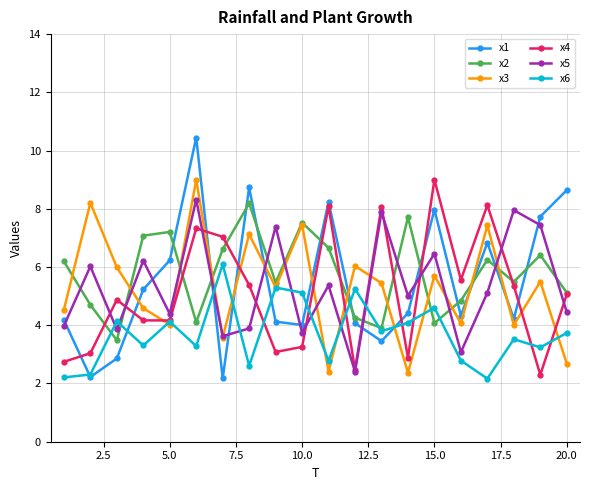

Which series has the largest range (max minus min)?

x1